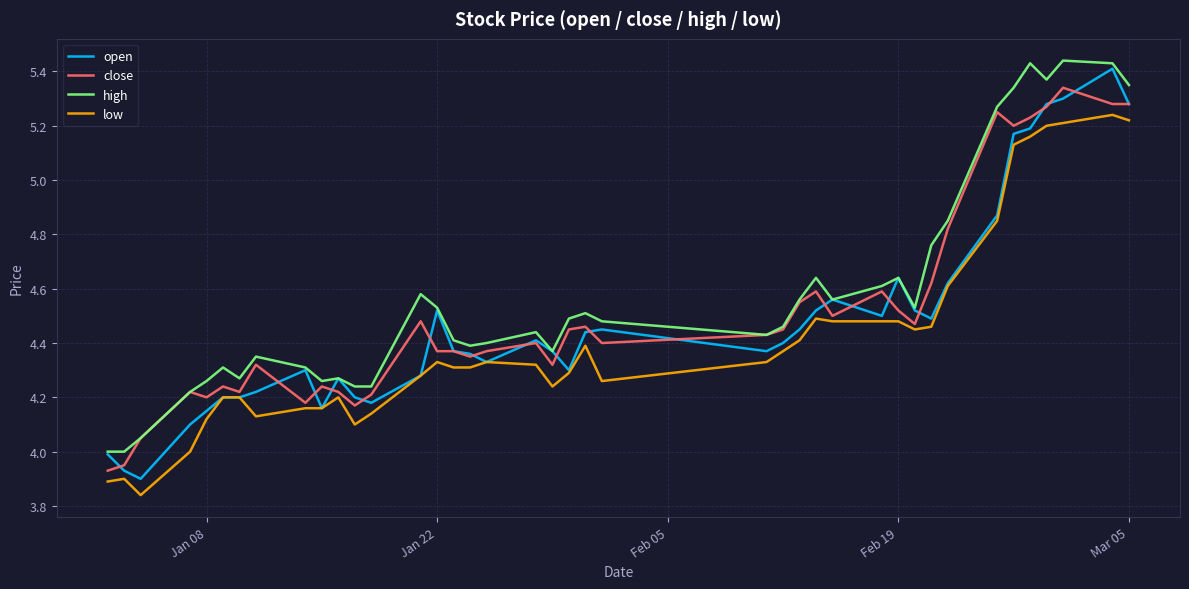

True or false: low and high intersect in this chart.

False